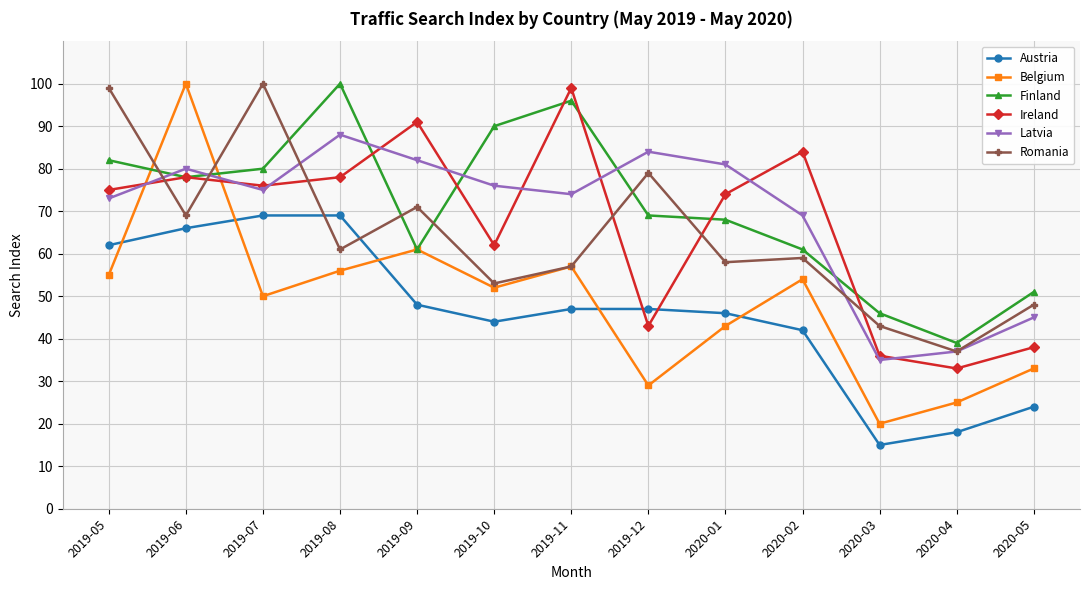

At which label does Romania reach its peak?

2019-07